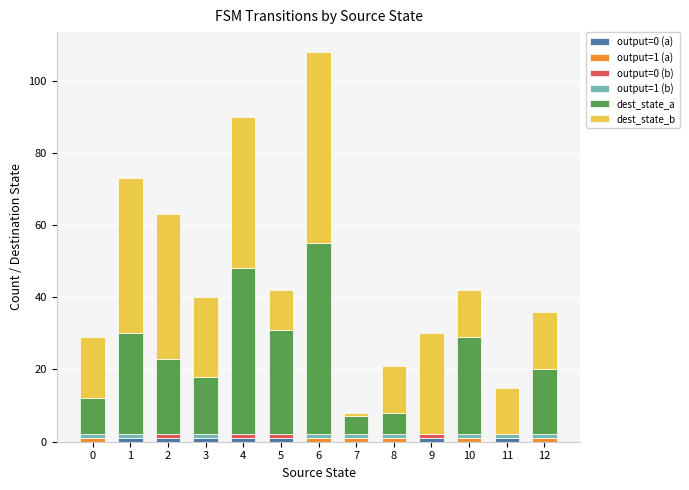

At which category is the sum across all series the highest?

6